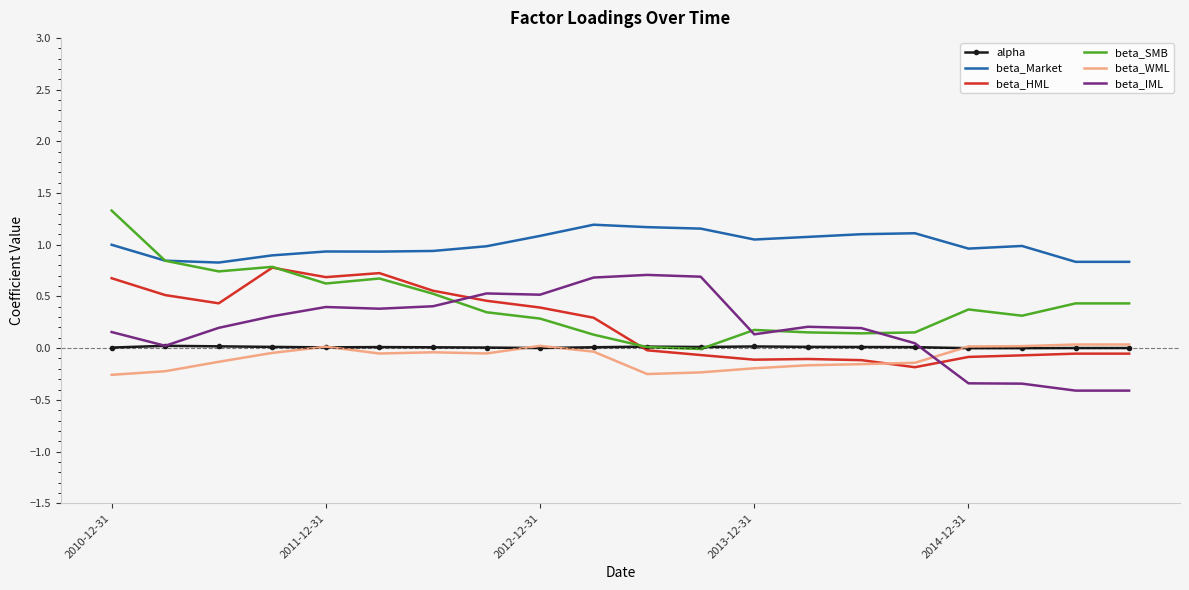

True or false: beta_IML and beta_WML intersect in this chart.

True